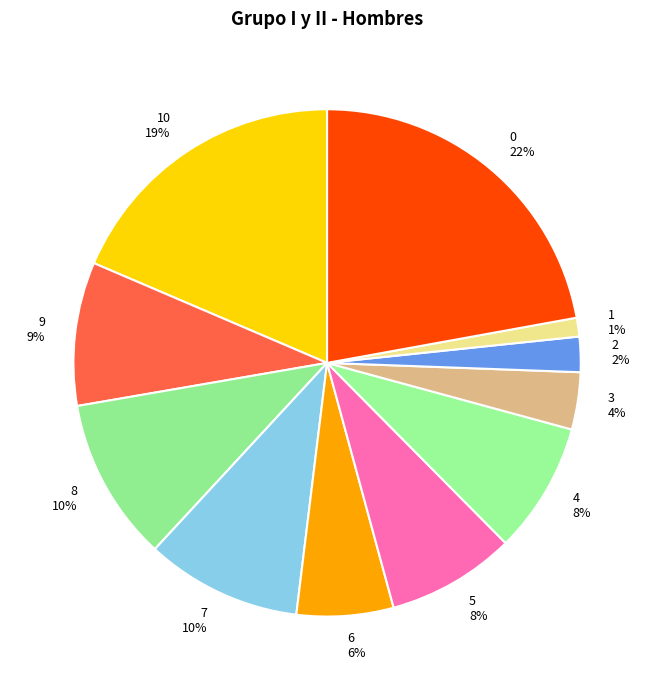

How many segments does this pie chart have?

11